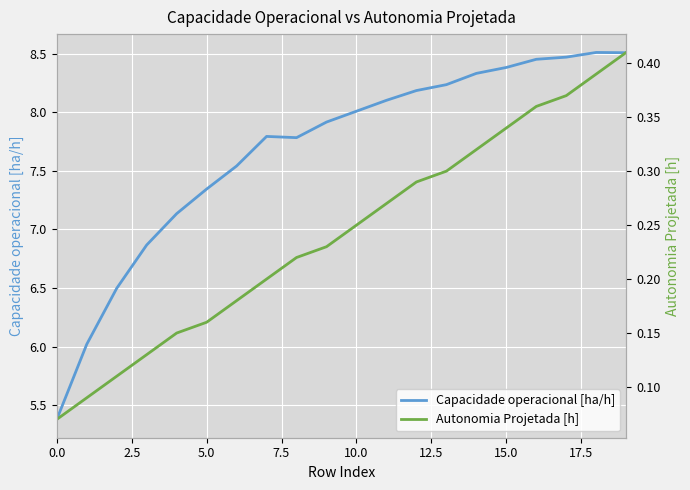

The Capacidade operacional [ha/h] series shows 2.1 at 15.0. True or false?

False